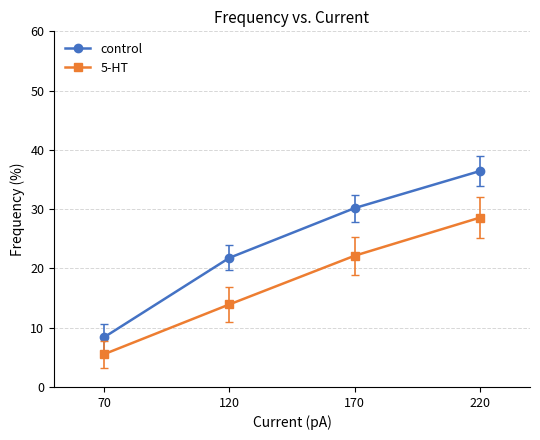

What is the difference between the maximum and minimum values in the 5-HT series?

23.0